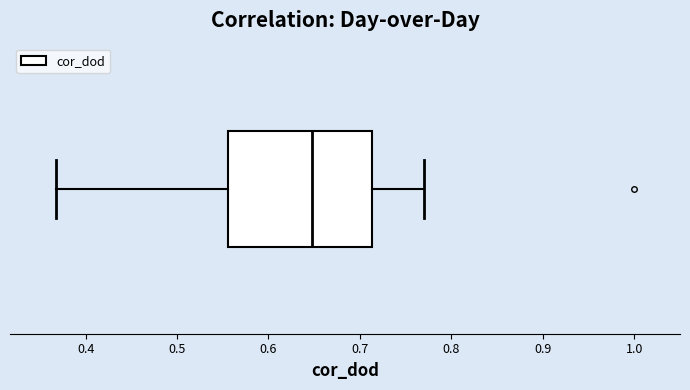

Read this box plot against the x-axis: the position of the median line, the range covered by the box, and the ends of both whiskers. The values are not printed on the chart, so give them approximately, as read against the axis.

median 0.65, box 0.56 to 0.71, whiskers 0.37 to 0.77